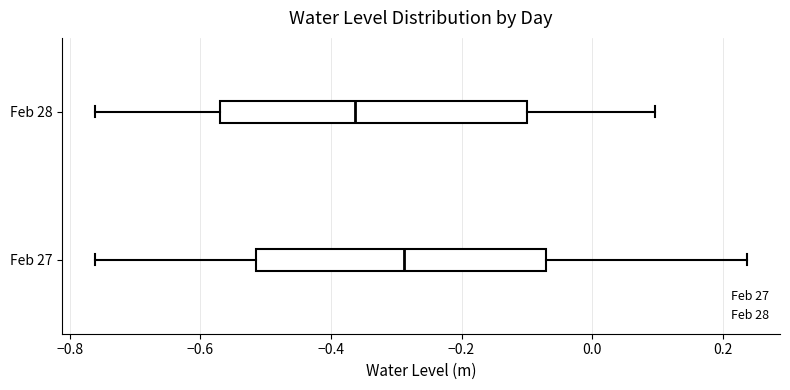

Reading bottom to top, read every box against the x-axis: the position of its median line, the range the box covers, and the ends of its whiskers. The values are not printed on the chart, so give them approximately, as read against the axis.

Feb 27: median -0.28, box -0.52 to -0.08, whiskers -0.76 to 0.24
Feb 28: median -0.36, box -0.56 to -0.10, whiskers -0.76 to 0.10